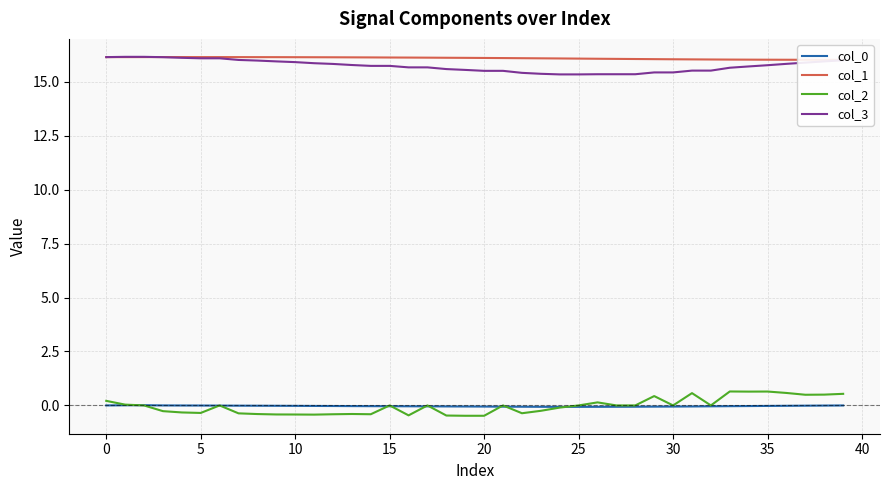

At which category is the sum across all series the highest?

39